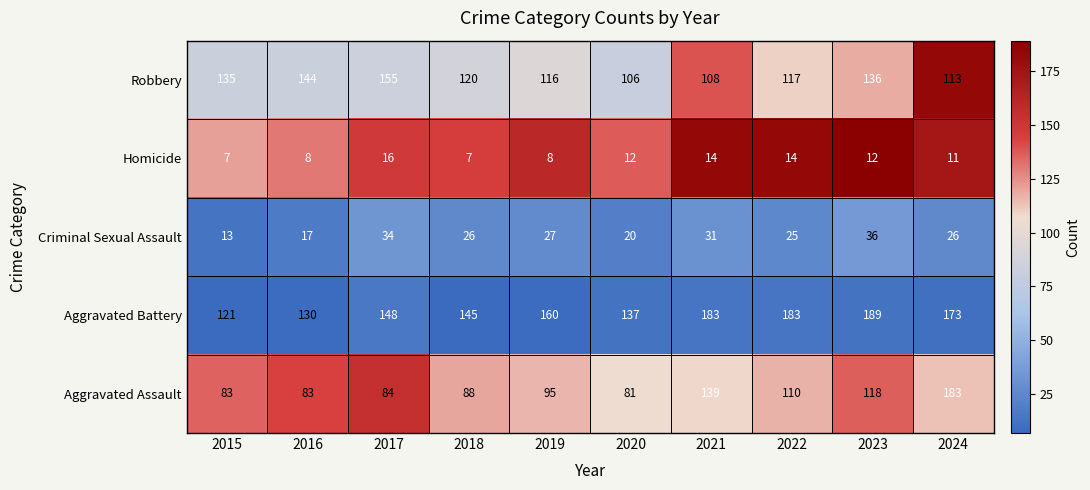

What is the sum of the Aggravated Battery values at 2015 and 2017?

269